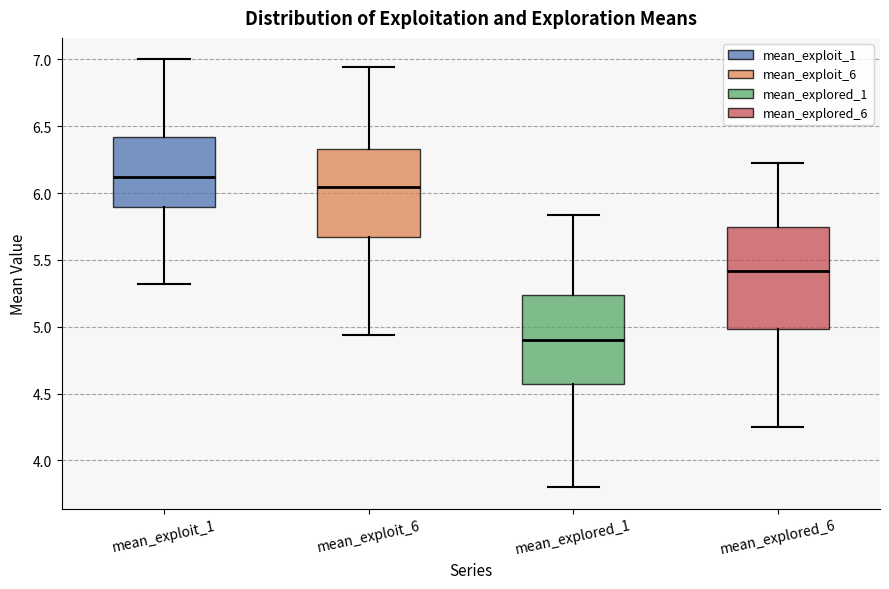

Where is the lower edge of the box for mean_exploit_6 on the y-axis? The values are not printed on the chart, so give them approximately, as read against the axis.

5.65